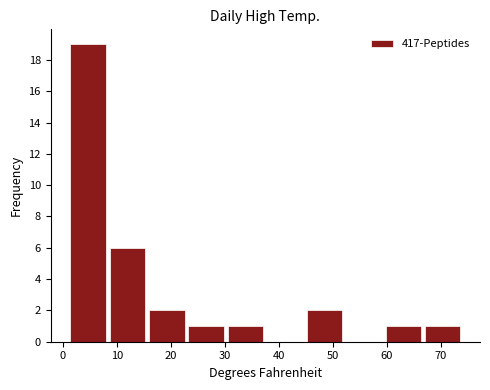

Which range on the x-axis has the tallest bar?

1.0 to 8.3